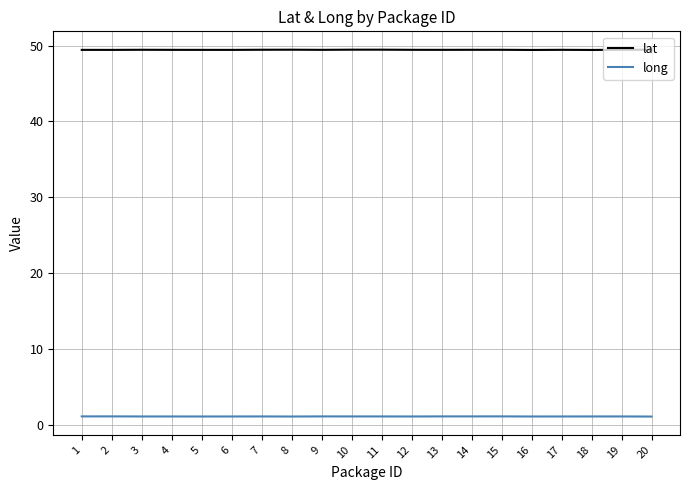

Which series has the largest range (max minus min)?

lat